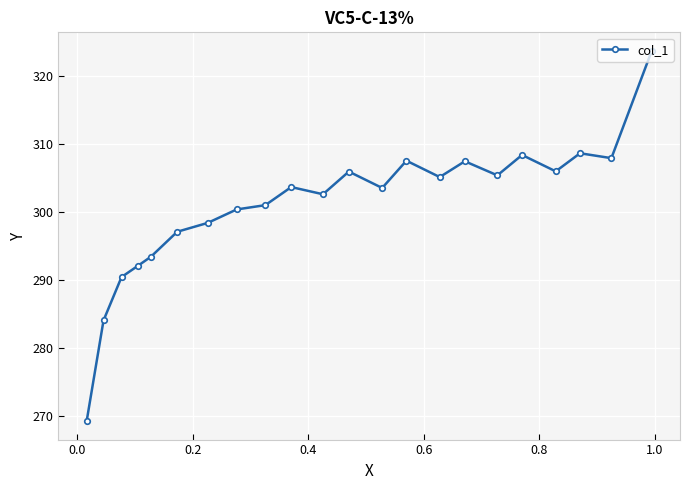

What is the minimum value shown in the chart?

269.2